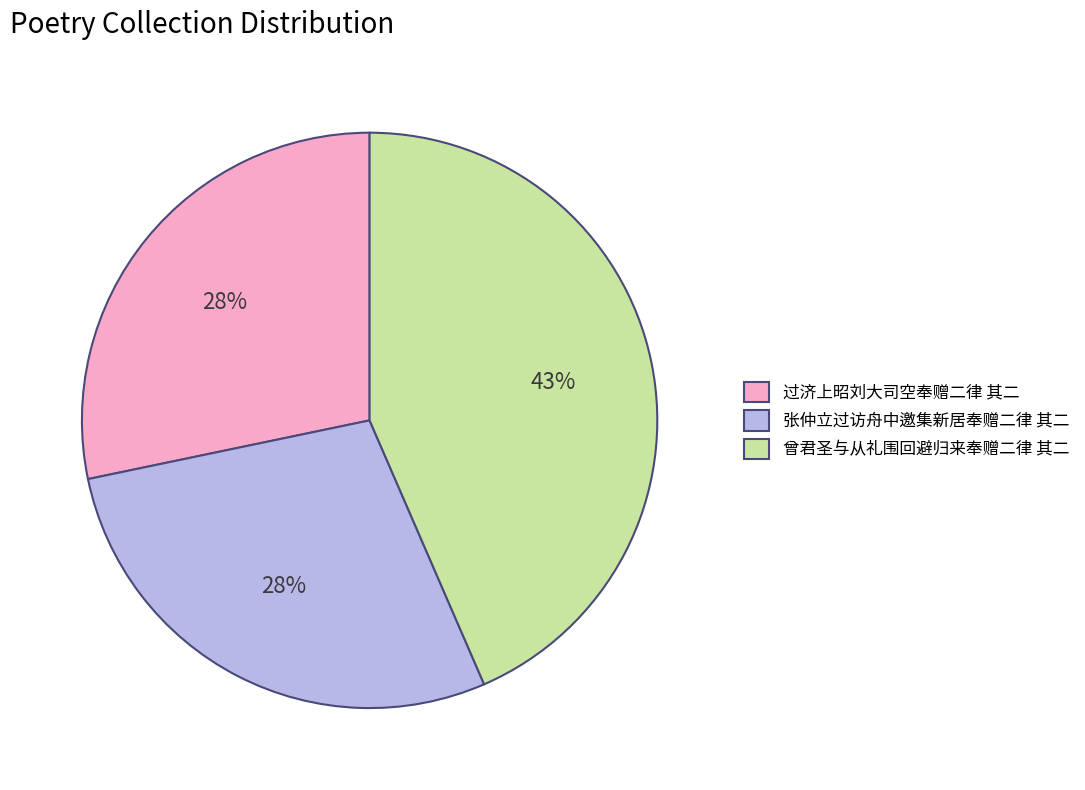

Is the sum of 曾君圣与从礼围回避归来奉赠二律 其二 and 张仲立过访舟中邀集新居奉赠二律 其二 greater than half?

Yes